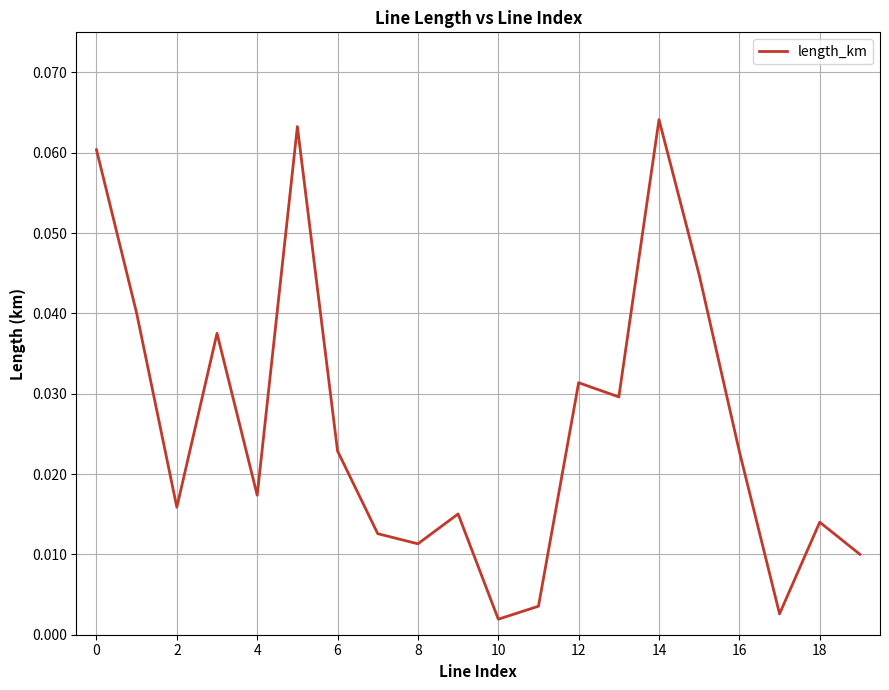

Count the number of data series in this chart.

1